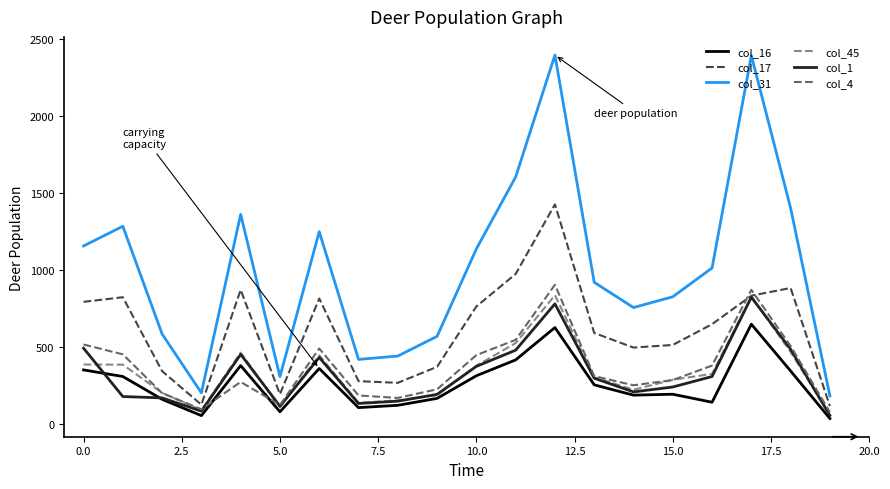

Does the chart have visible grid lines?

No